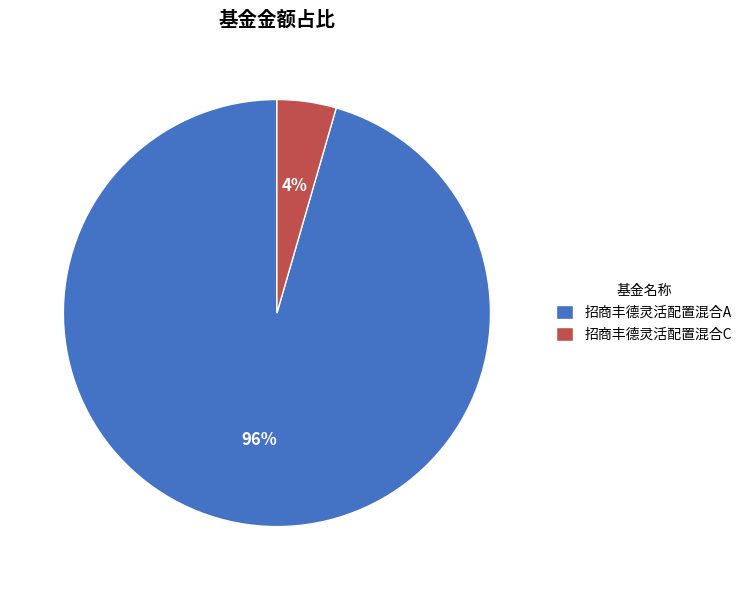

Which category has the biggest portion of the pie?

招商丰德灵活配置混合A